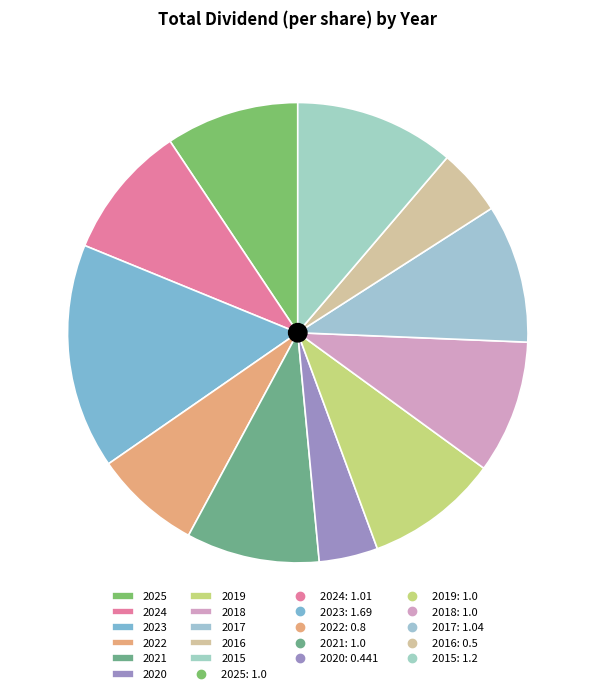

Do 2023 and 2025 together represent more than half of the pie?

No